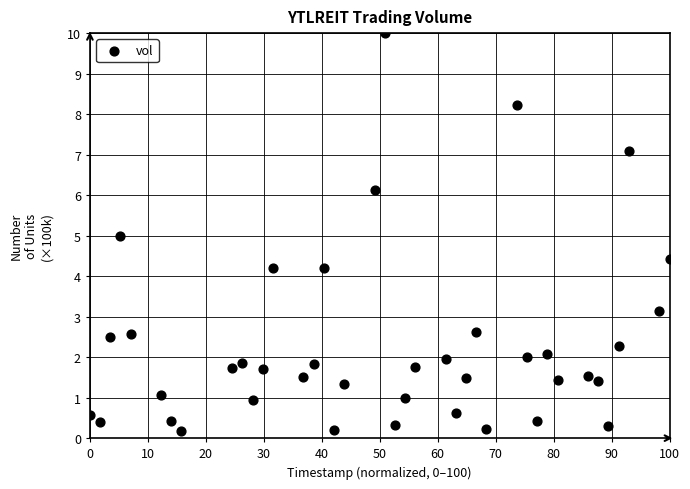

What is the range of Y values (max minus min)?

9.8